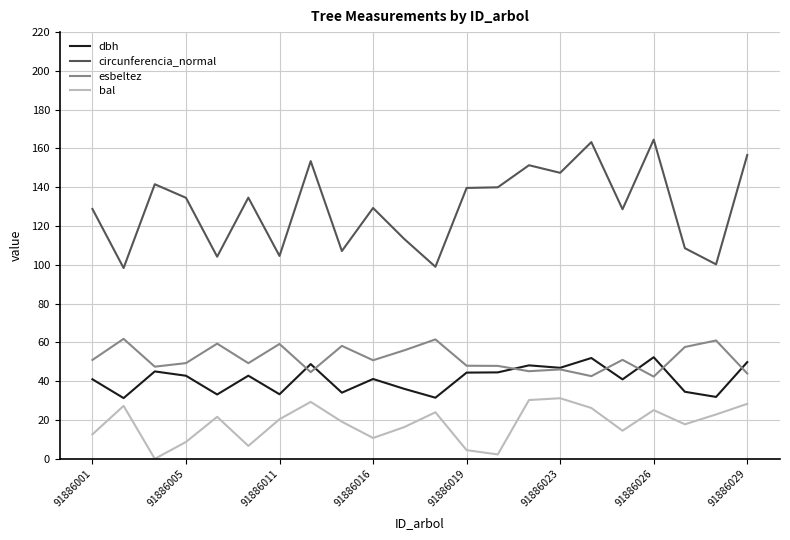

Which series has the largest range (max minus min)?

circunferencia_normal